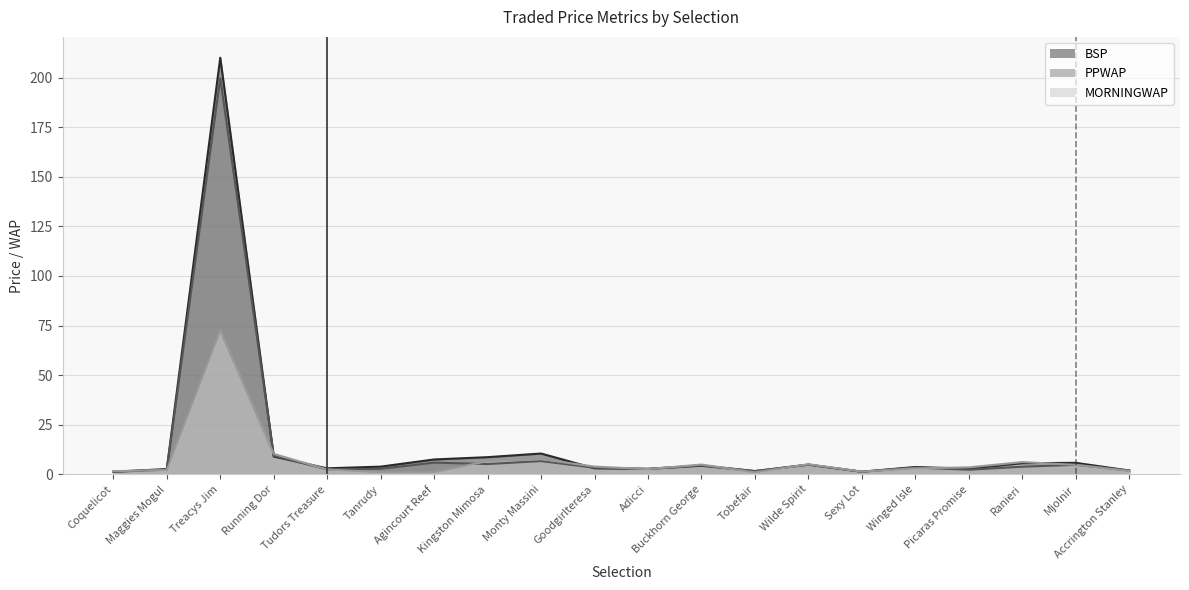

Is the value of BSP at Tudors Treasure greater than the value of PPWAP at Sexy Lot?

Yes